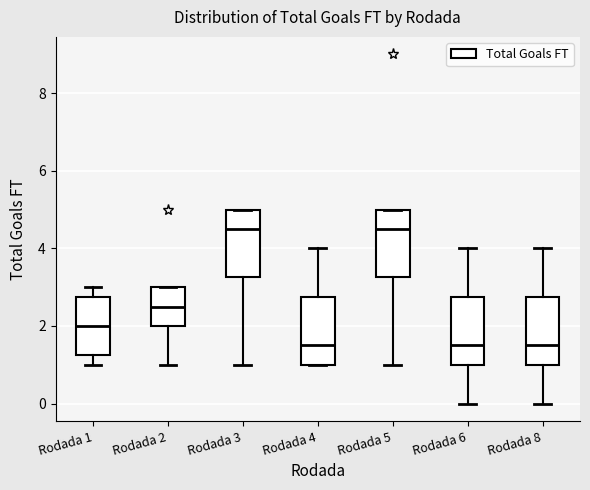

Where is the lower edge of the box for Rodada 5 on the y-axis? The values are not printed on the chart, so give them approximately, as read against the axis.

3.2